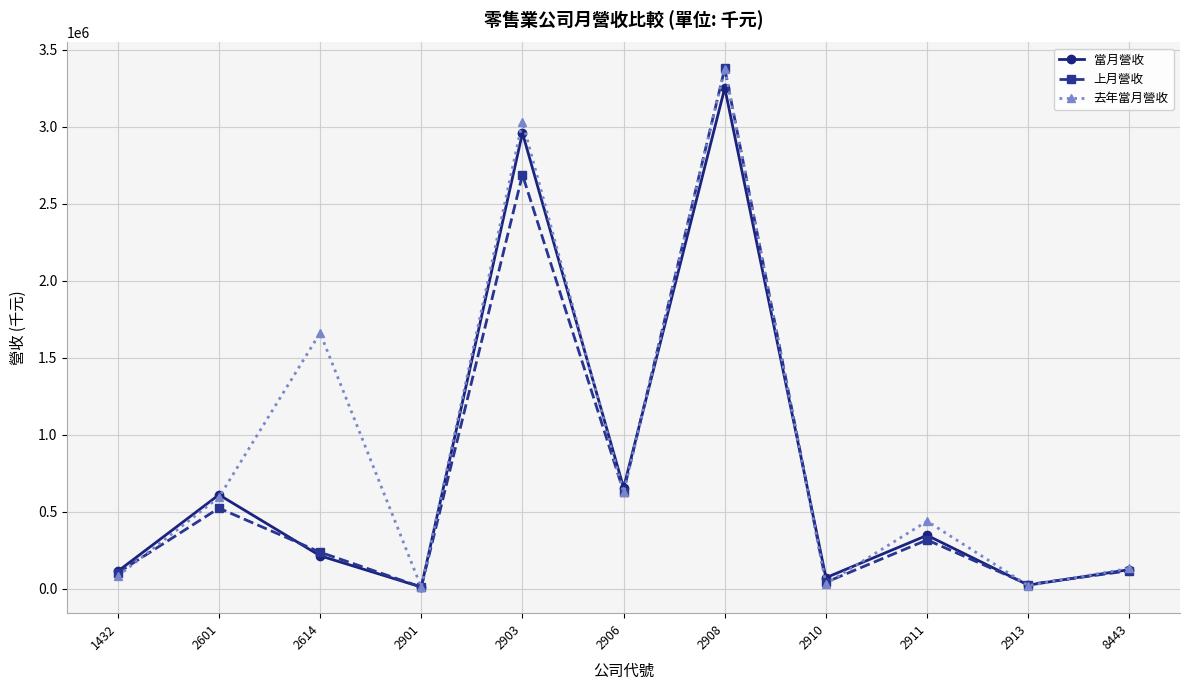

What is the sum of all 當月營收 values?

8381848